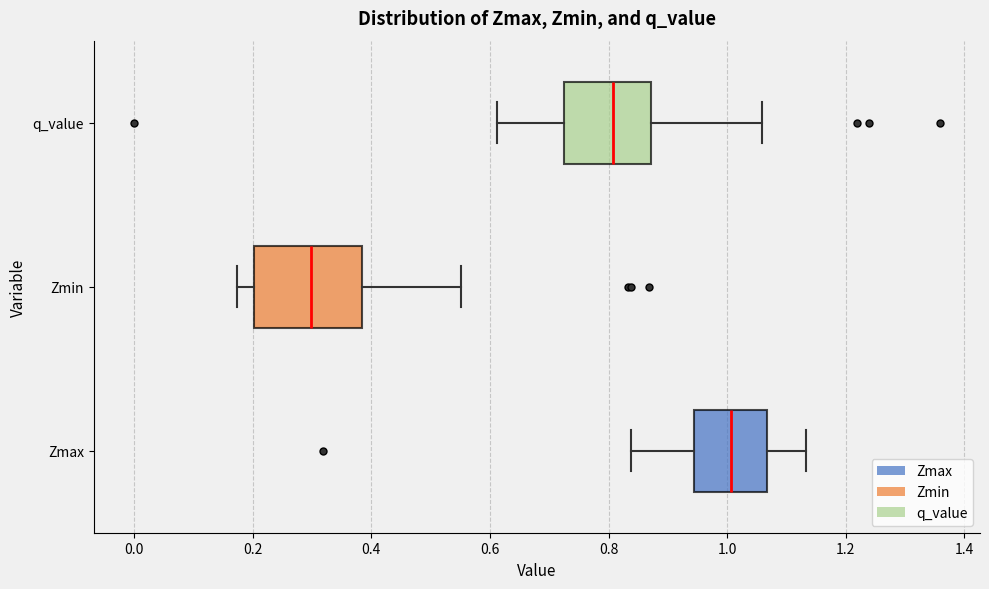

Comparing the boxes themselves (not the whiskers), which one is the widest?

Zmin